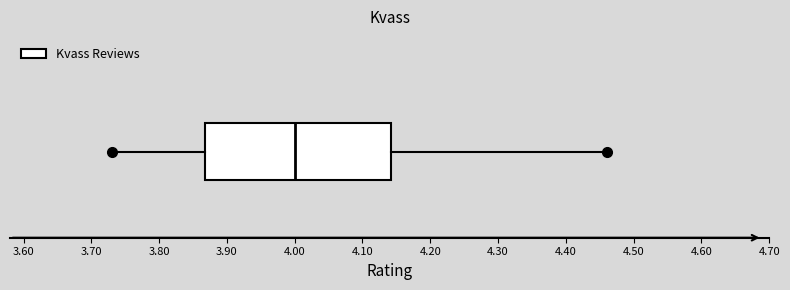

Transcribe this box plot: give where the median line is, the range the box spans, and where the two whiskers end, as read against the x-axis. The values are not printed on the chart, so give them approximately, as read against the axis.

median 4.00, box 3.87 to 4.14, whiskers 3.73 to 4.46